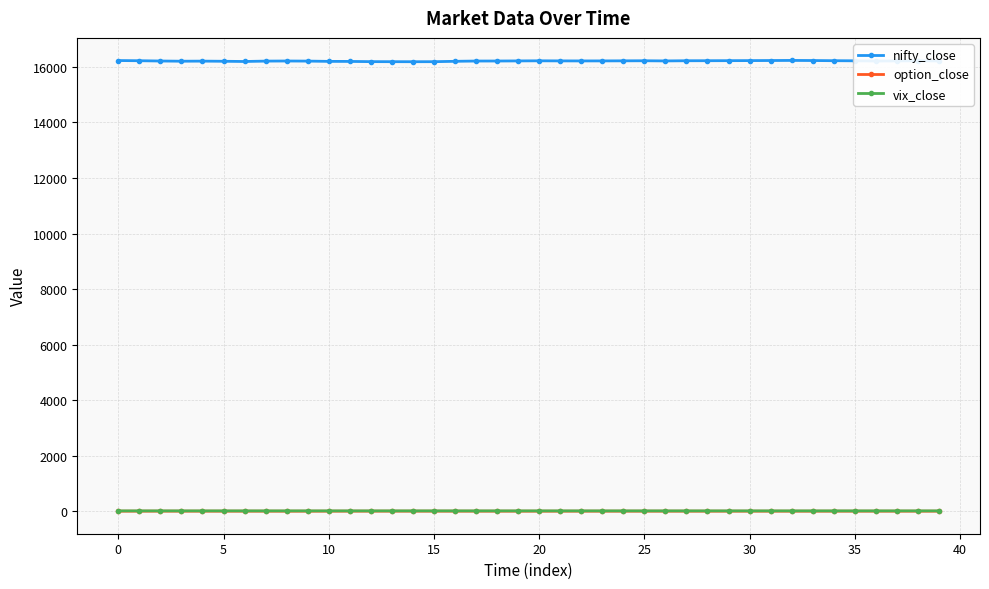

At how many categories does at least one series exceed 2220?

40